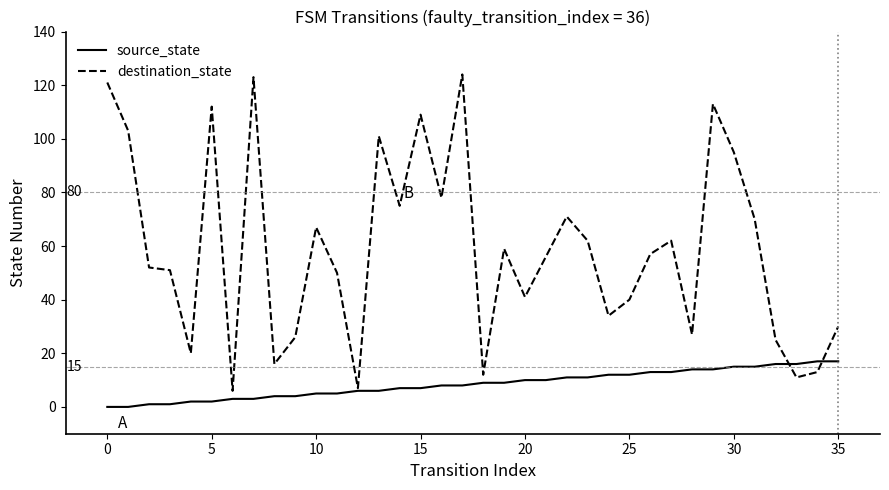

Rank the series by their average value, from highest to lowest.

destination_state, source_state